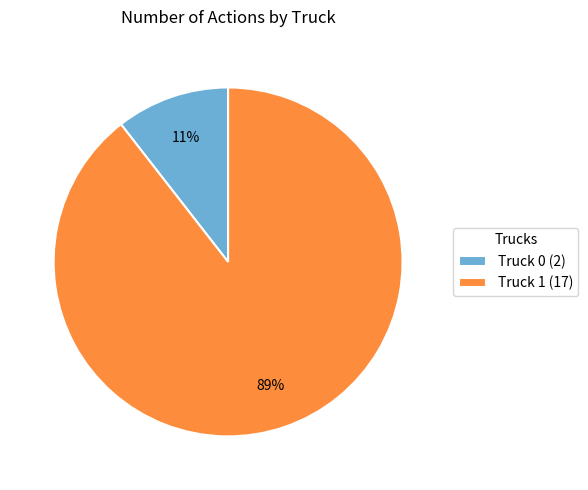

Count the number of slices in the pie.

2